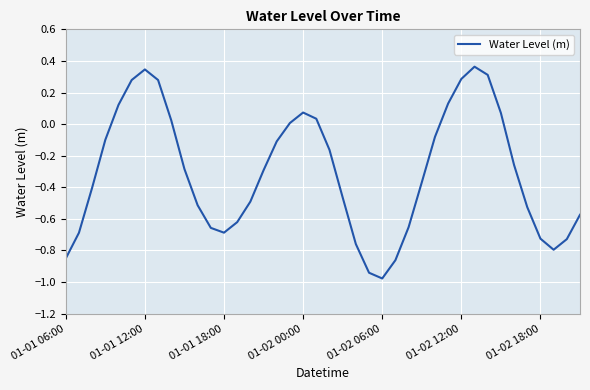

What is the greatest value displayed?

0.4